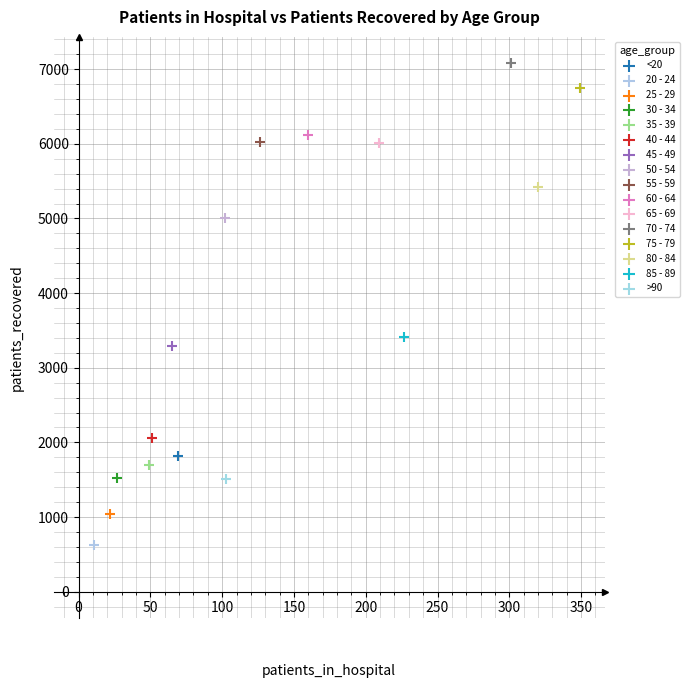

What are all the series names shown in the legend?

<20, 20 - 24, 25 - 29, 30 - 34, 35 - 39, 40 - 44, 45 - 49, 50 - 54, 55 - 59, 60 - 64, 65 - 69, 70 - 74, 75 - 79, 80 - 84, 85 - 89, >90